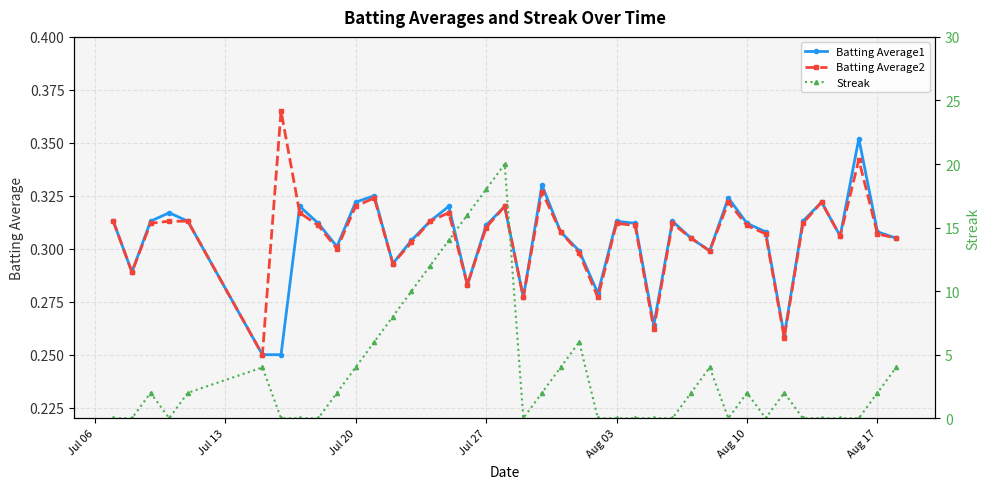

What is the sum of all Streak values?

146.0